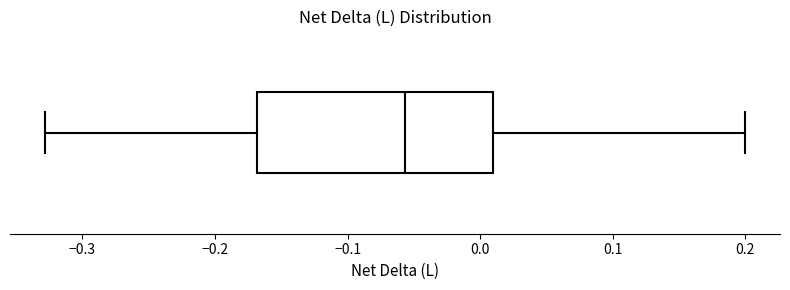

Transcribe this box plot: give where the median line is, the range the box spans, and where the two whiskers end, as read against the x-axis. The values are not printed on the chart, so give them approximately, as read against the axis.

median -0.06, box -0.17 to 0.01, whiskers -0.33 to 0.20